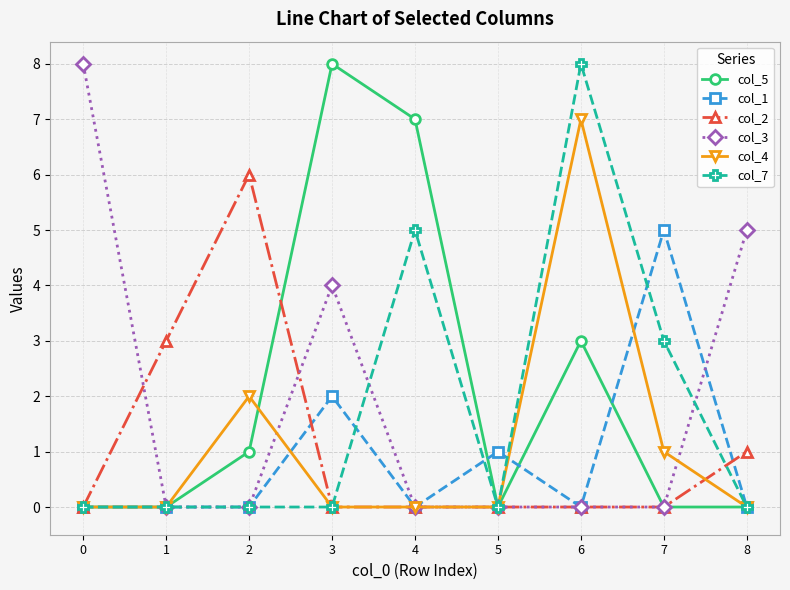

Where is col_4 nearest to the value 3?

2